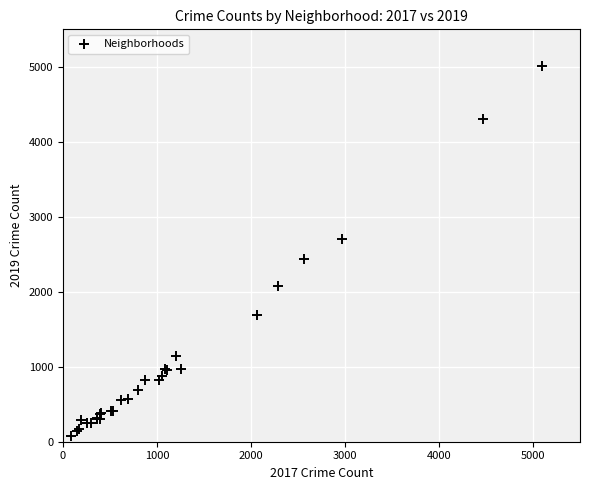

What Y value in the scatter plot is closest to 2542?

2441